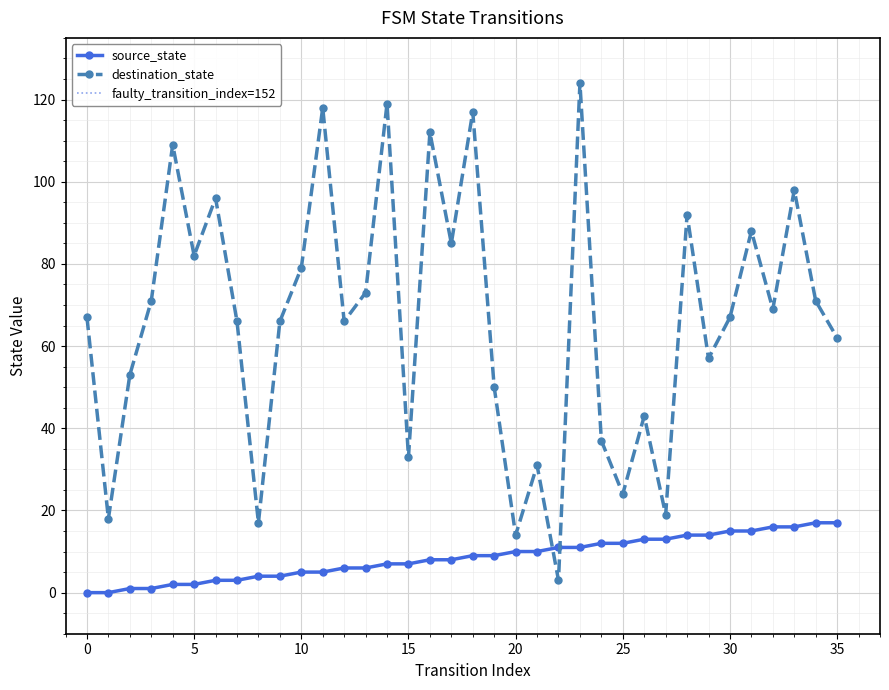

Rank the series by their average value, from highest to lowest.

destination_state, source_state